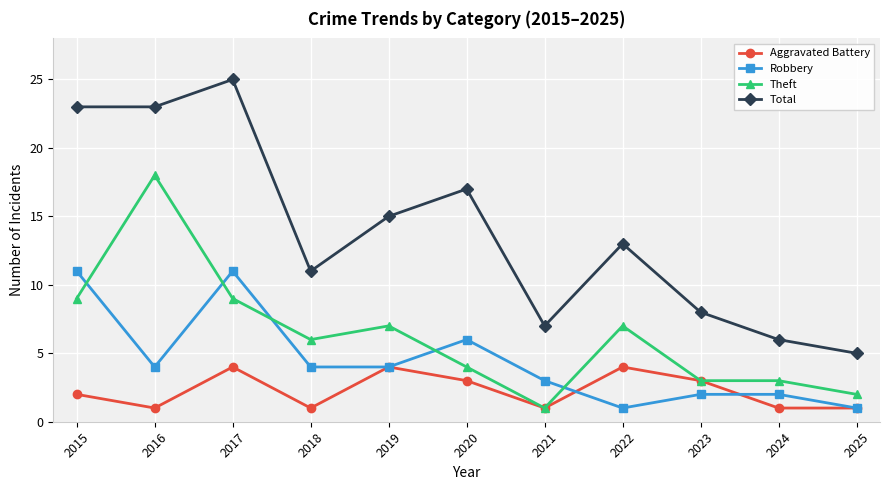

What is the greatest value displayed?

25